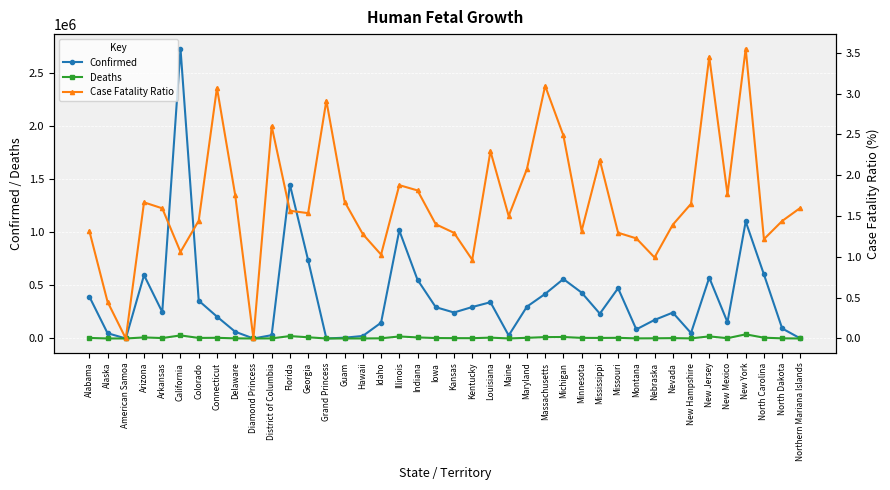

Count the number of categories in the chart.

40